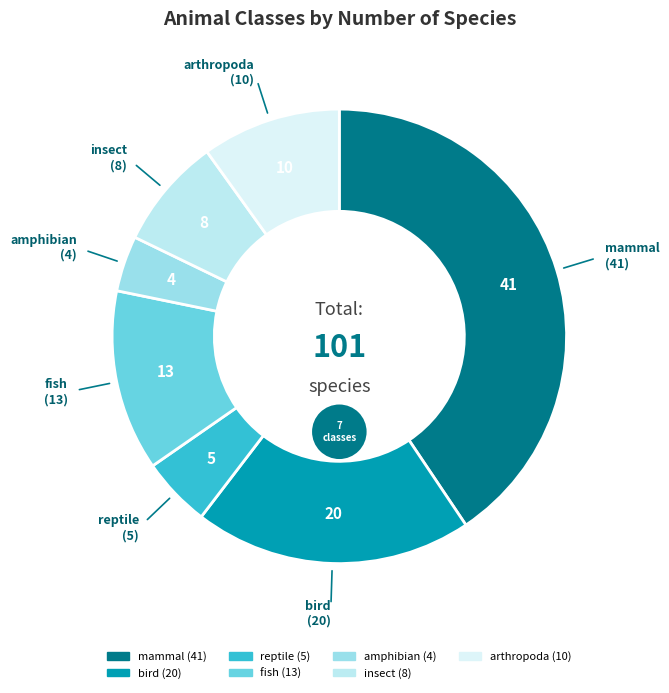

Which category has the biggest portion of the pie?

mammal